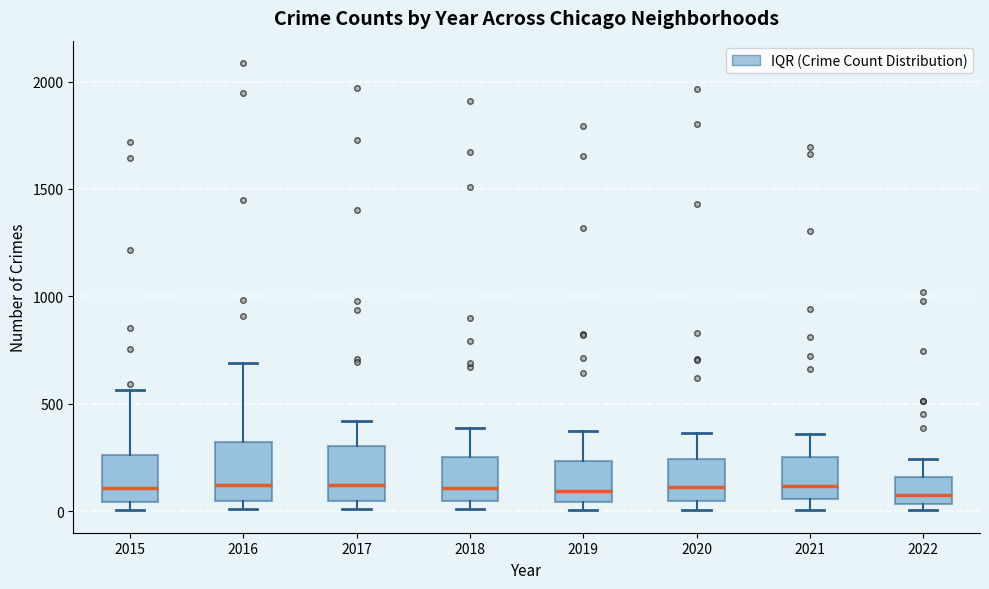

Reading left to right, read every box against the y-axis: the position of its median line, the range the box covers, and the ends of its whiskers. The values are not printed on the chart, so give them approximately, as read against the axis.

2015: median 100, box 50 to 250, whiskers 0 to 550
2016: median 150, box 50 to 300, whiskers 0 to 700
2017: median 100, box 50 to 300, whiskers 0 to 400
2018: median 100, box 50 to 250, whiskers 0 to 400
2019: median 100, box 50 to 250, whiskers 0 to 400
2020: median 100, box 50 to 250, whiskers 0 to 350
2021: median 100, box 50 to 250, whiskers 0 to 350
2022: median 100, box 50 to 150, whiskers 0 to 250